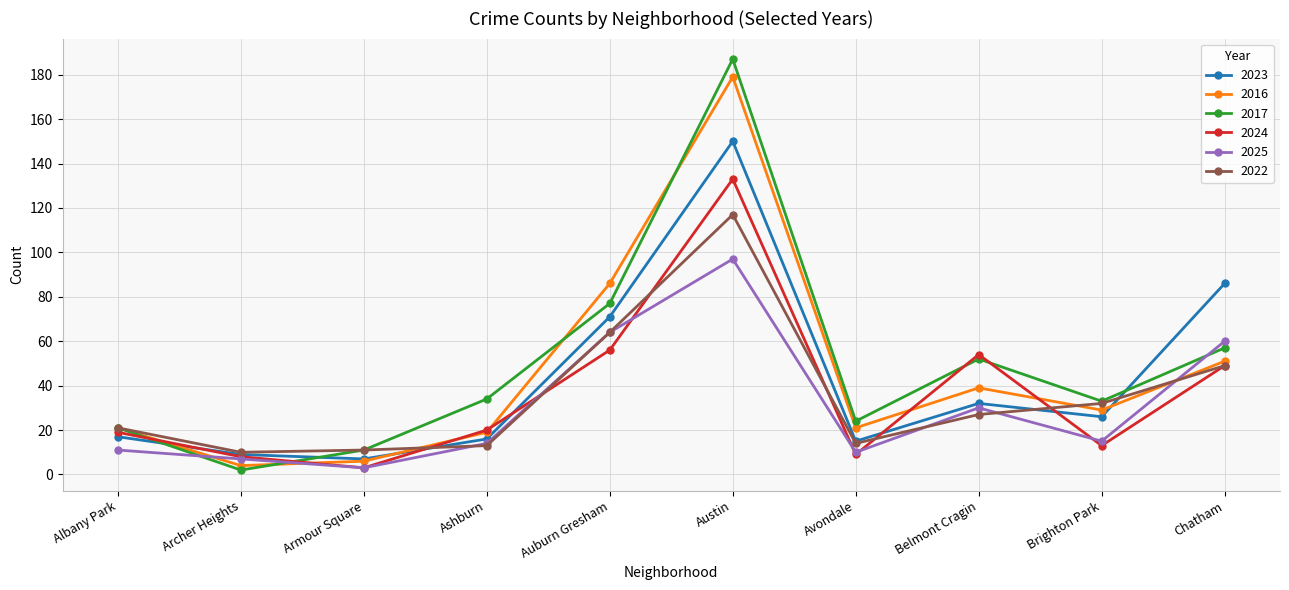

What is the spread (max minus min) of values at Auburn Gresham?

30